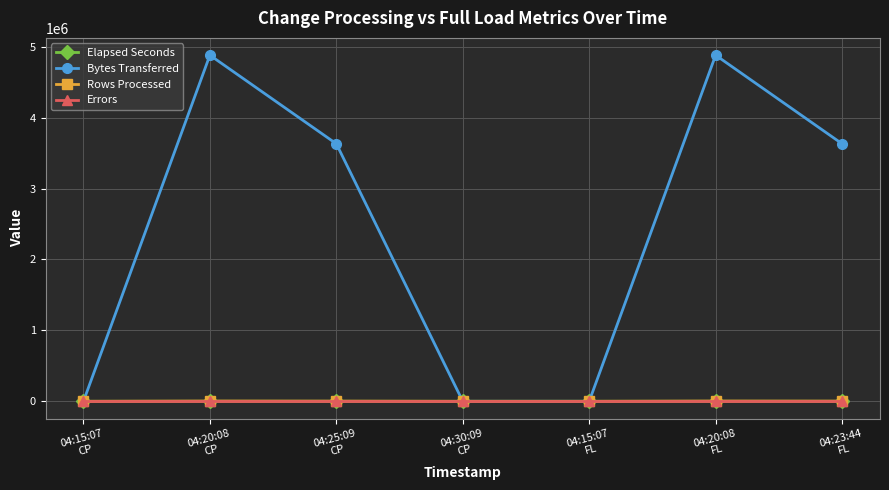

What is the maximum value for Bytes Transferred?

4880000